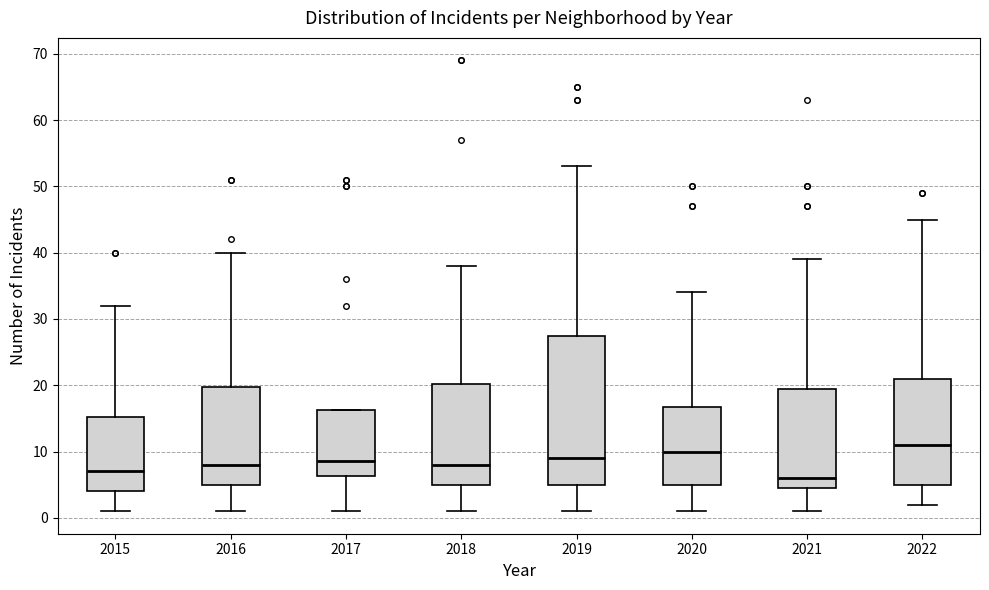

Reading left to right, read every box against the y-axis: the position of its median line, the range the box covers, and the ends of its whiskers. The values are not printed on the chart, so give them approximately, as read against the axis.

2015: median 7, box 4 to 15, whiskers 1 to 32
2016: median 8, box 5 to 20, whiskers 1 to 40
2017: median 9, box 6 to 16, whiskers 1 to 16
2018: median 8, box 5 to 20, whiskers 1 to 38
2019: median 9, box 5 to 28, whiskers 1 to 53
2020: median 10, box 5 to 17, whiskers 1 to 34
2021: median 6, box 5 to 20, whiskers 1 to 39
2022: median 11, box 5 to 21, whiskers 2 to 45